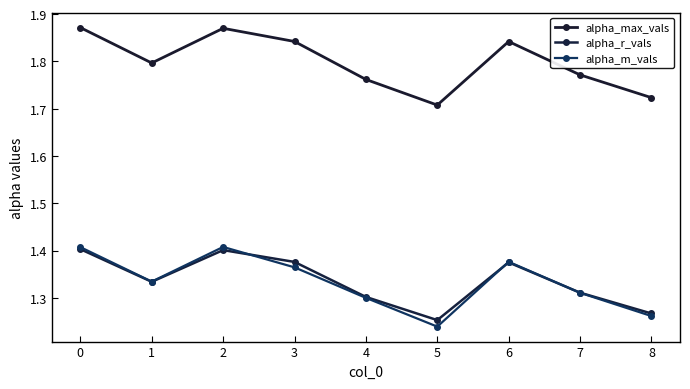

Count the alpha_max_vals values in the range 1 to 2.

9